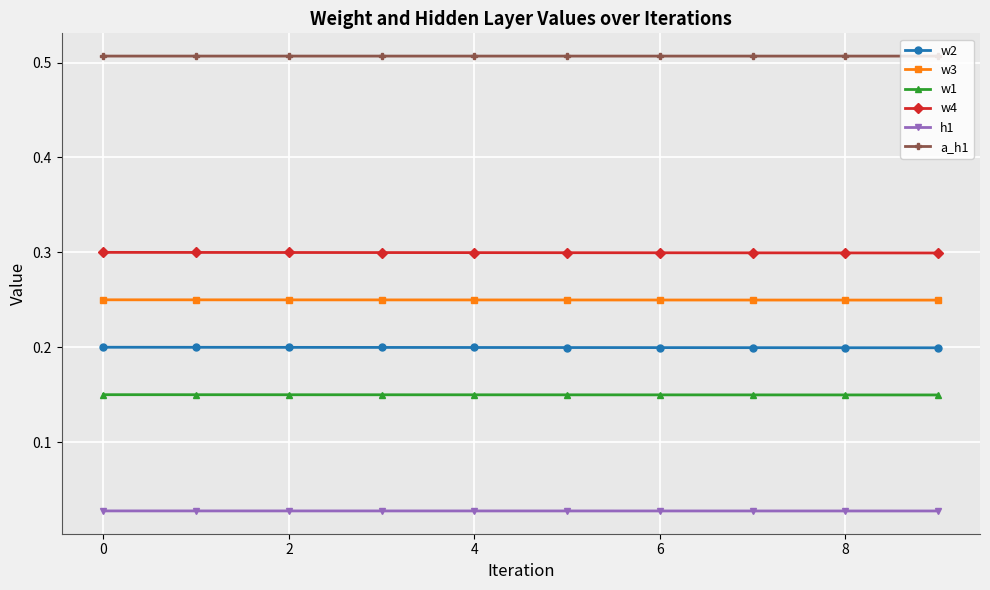

Count the h1 values in the range 0 to 1.

10